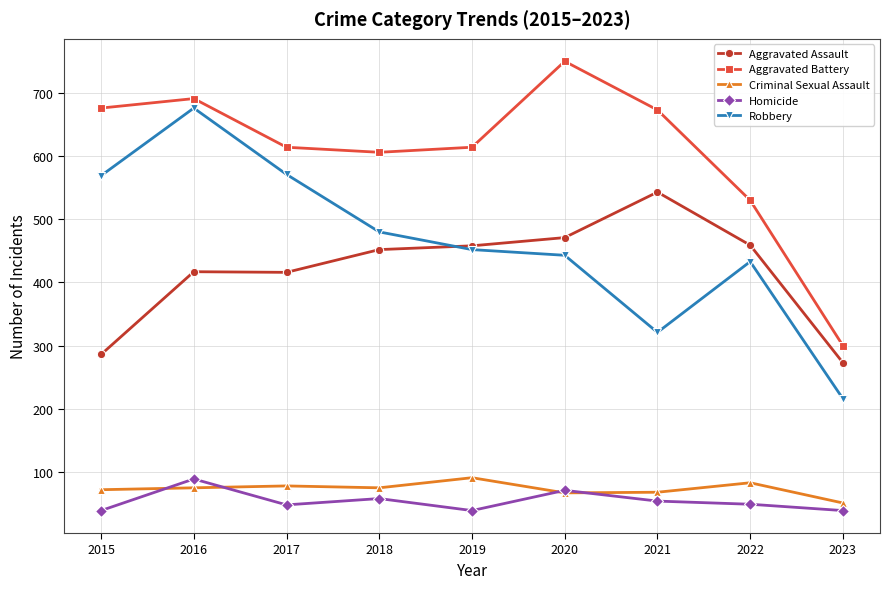

The value of Aggravated Assault at 2022 is 663. True or false?

False